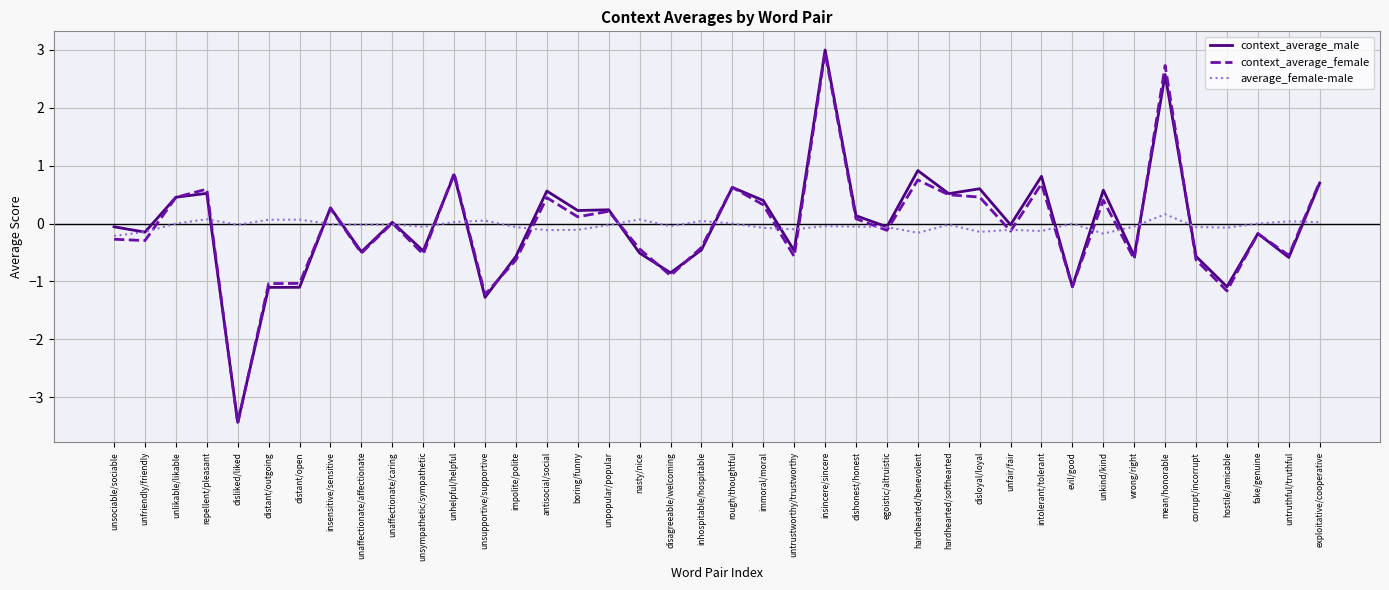

At mean/honorable, list the series in order from largest to smallest.

context_average_female, context_average_male, average_female-male